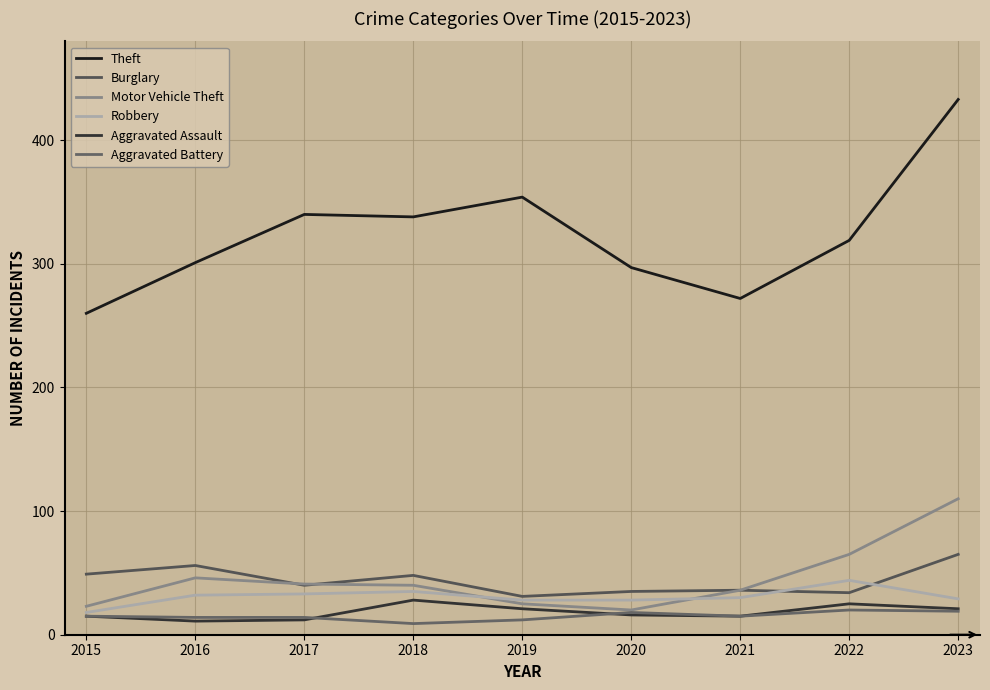

Which label corresponds to the smallest value in the chart?

2018